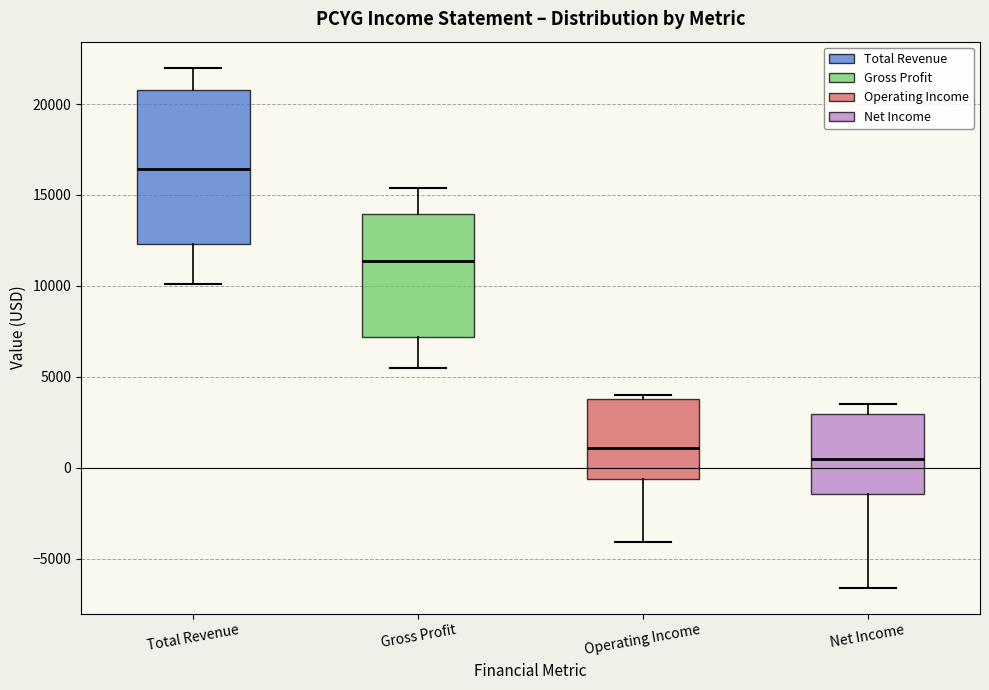

Comparing the boxes themselves (not the whiskers), which one is the tallest?

Total Revenue